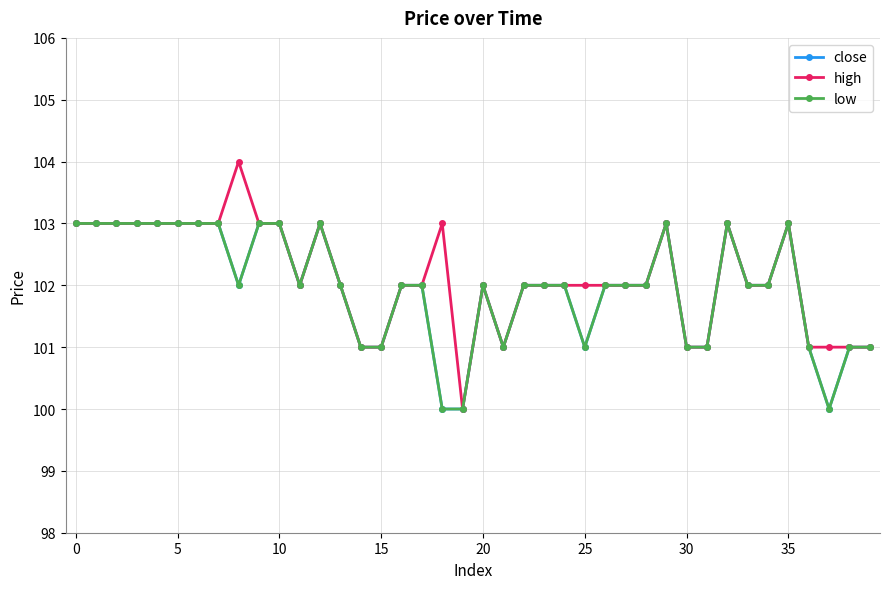

What is the minimum value shown in the chart?

100